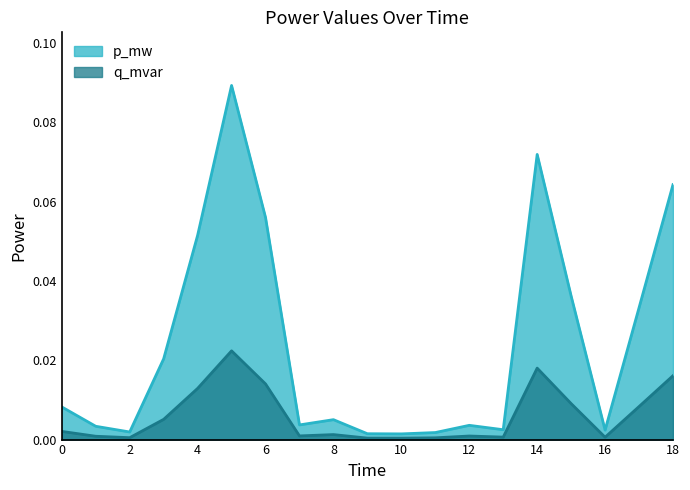

At which category is the sum across all series the highest?

5